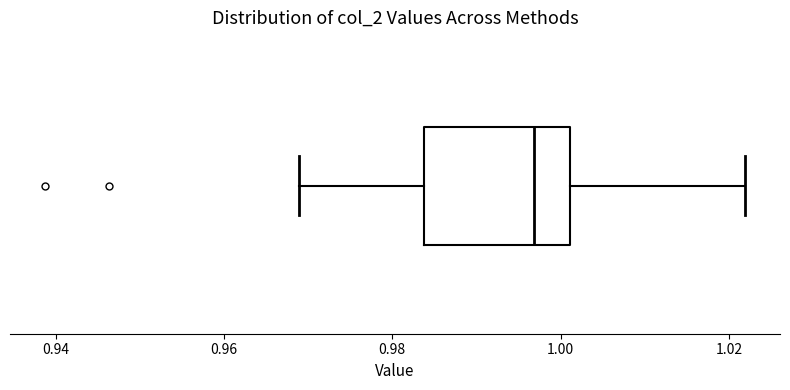

Read this box plot against the x-axis: the position of the median line, the range covered by the box, and the ends of both whiskers. The values are not printed on the chart, so give them approximately, as read against the axis.

median 0.996, box 0.984 to 1.002, whiskers 0.968 to 1.022